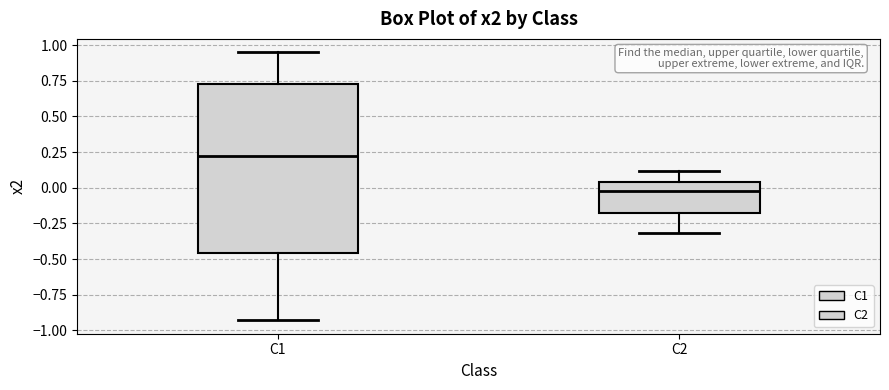

Which box is the tallest, from its lower edge to its upper edge?

C1